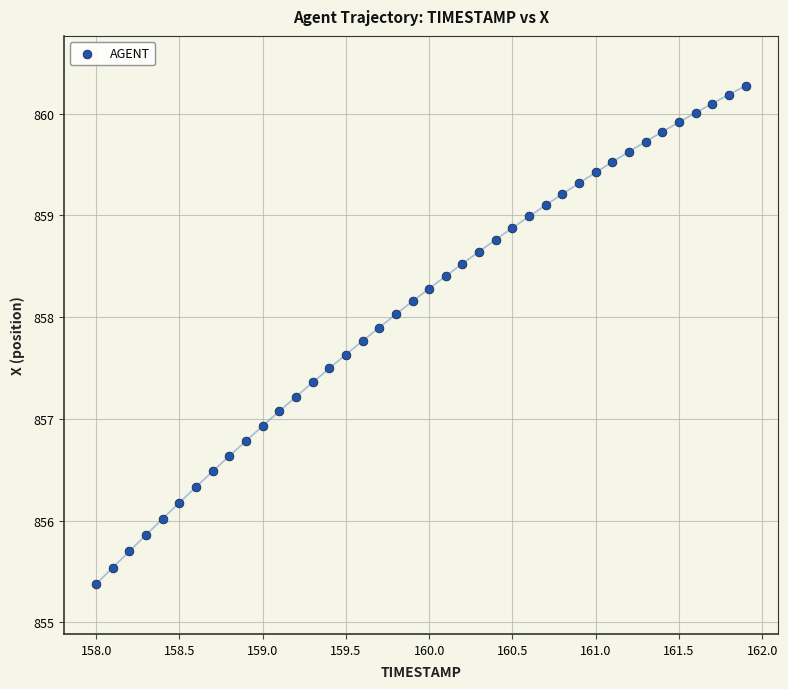

What is the range of Y values (max minus min)?

4.9